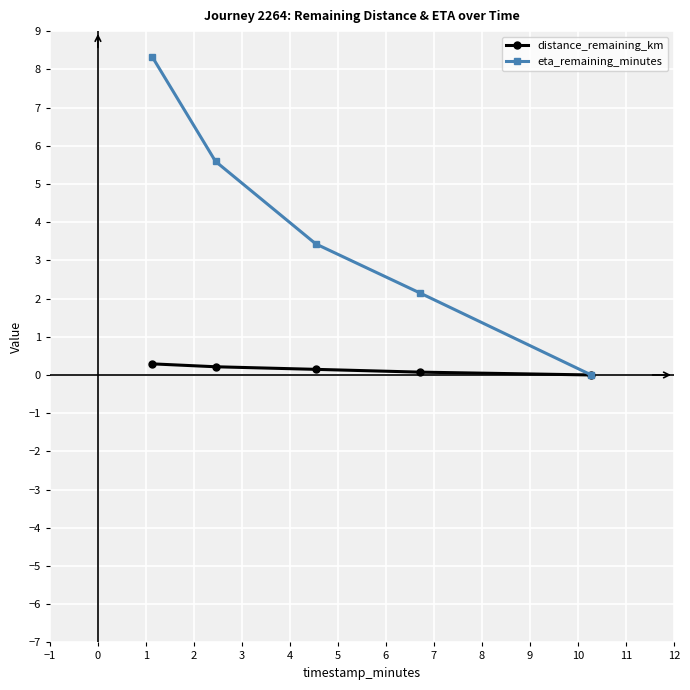

List the series in order of their overall mean, lowest first.

distance_remaining_km, eta_remaining_minutes